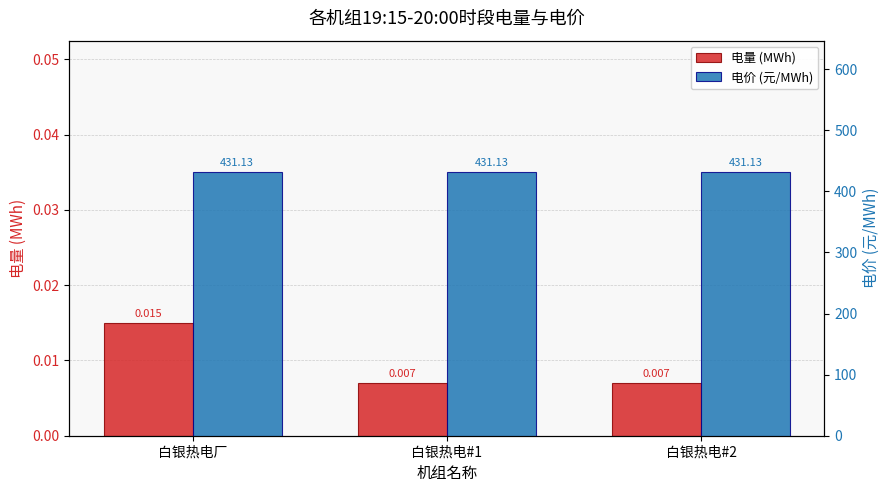

Reading left to right, transcribe all the data shown in this chart.

电量 (MWh): 白银热电厂=0.0	白银热电#1=0.0	白银热电#2=0.0
电价 (元/MWh): 白银热电厂=431.1	白银热电#1=431.1	白银热电#2=431.1